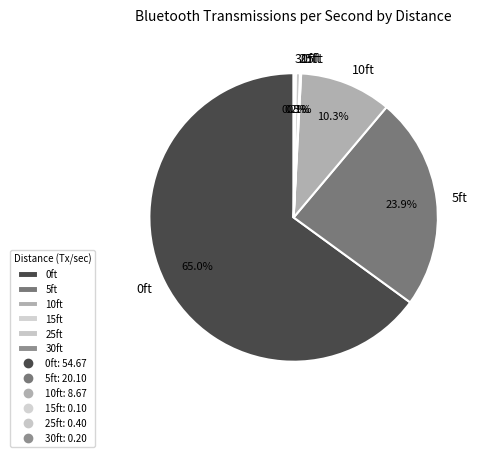

Is the sum of 25ft and 0ft greater than half?

Yes